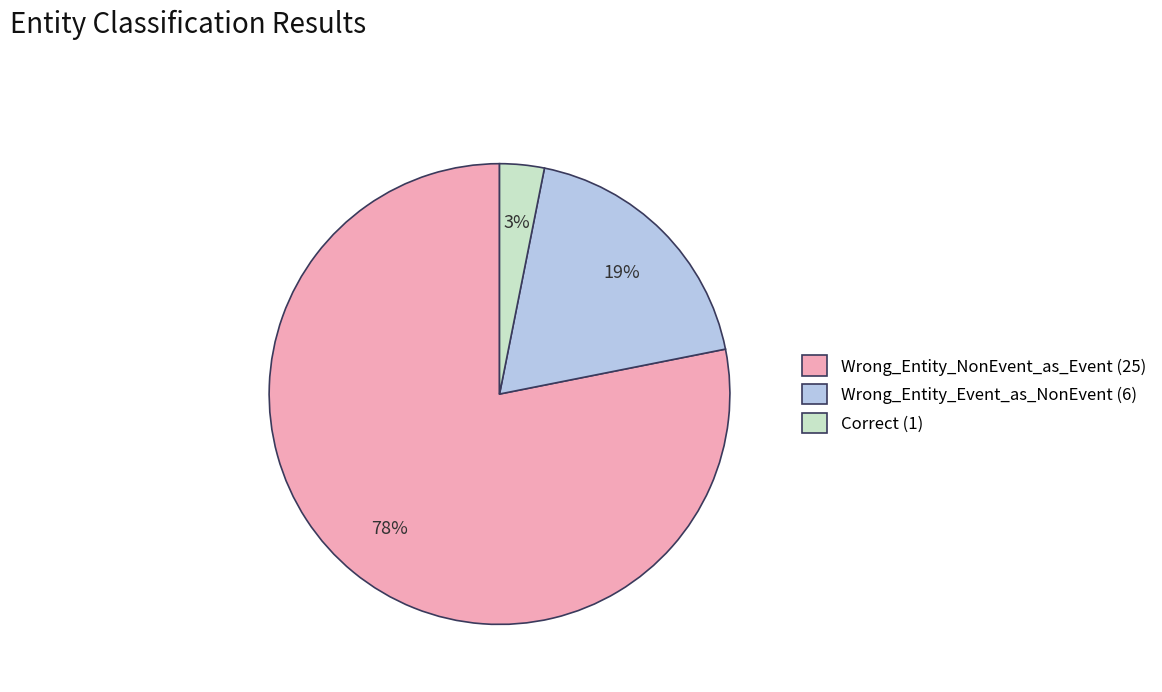

Is the sum of Wrong_Entity_NonEvent_as_Event (25) and Correct (1) greater than half?

Yes